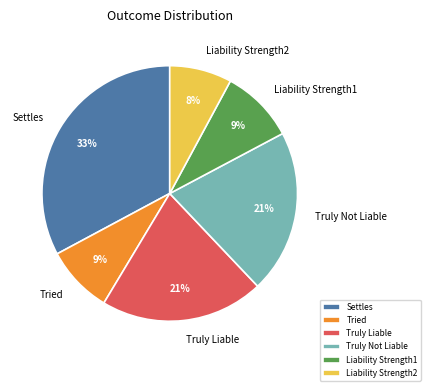

What is the smallest slice in the pie chart?

Liability Strength2